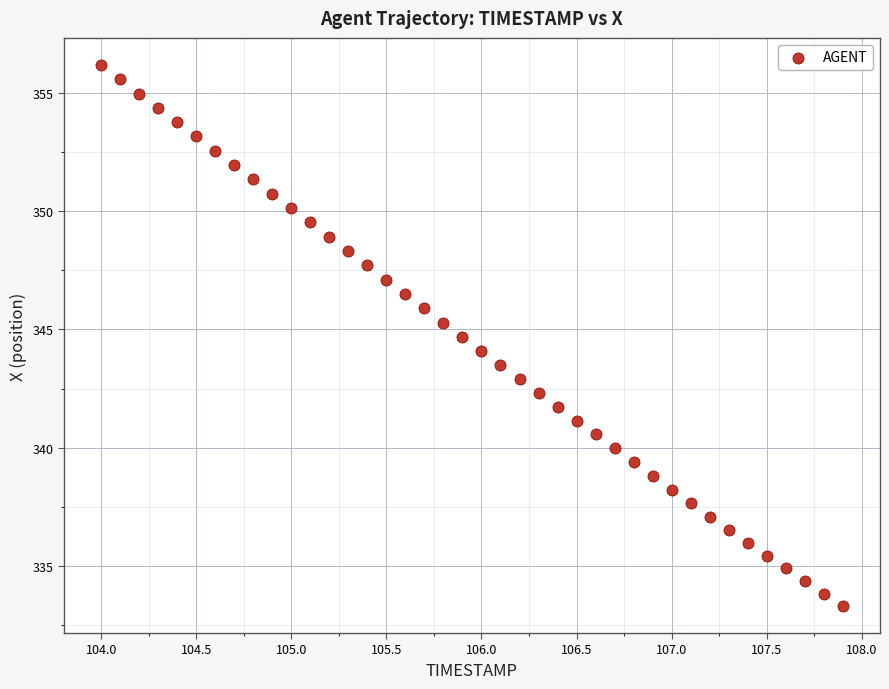

What is the range of Y values (max minus min)?

22.9